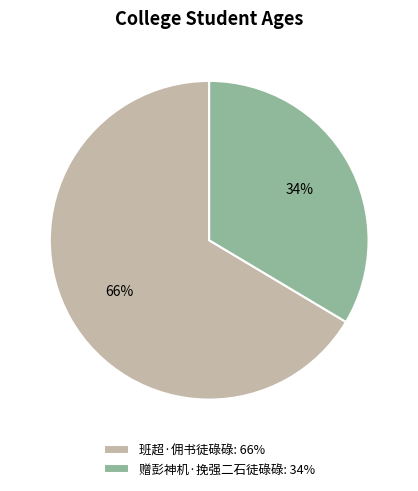

Approximately how many times larger is the value at 赠彭神机·挽强二石徒碌碌 compared to 班超·佣书徒碌碌?

0.5